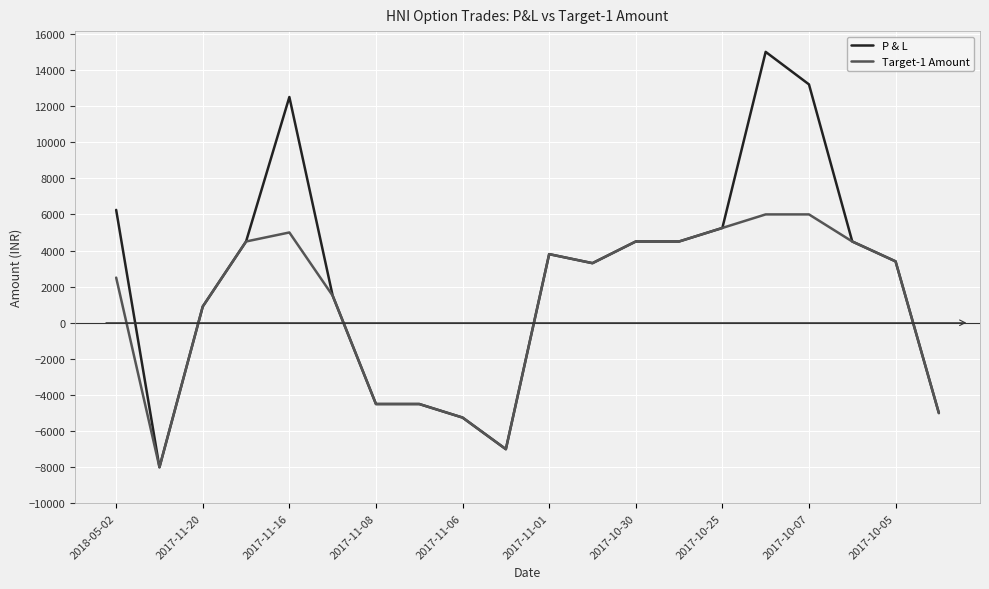

What is the difference between the maximum and second lowest values in the P & L series?

22000